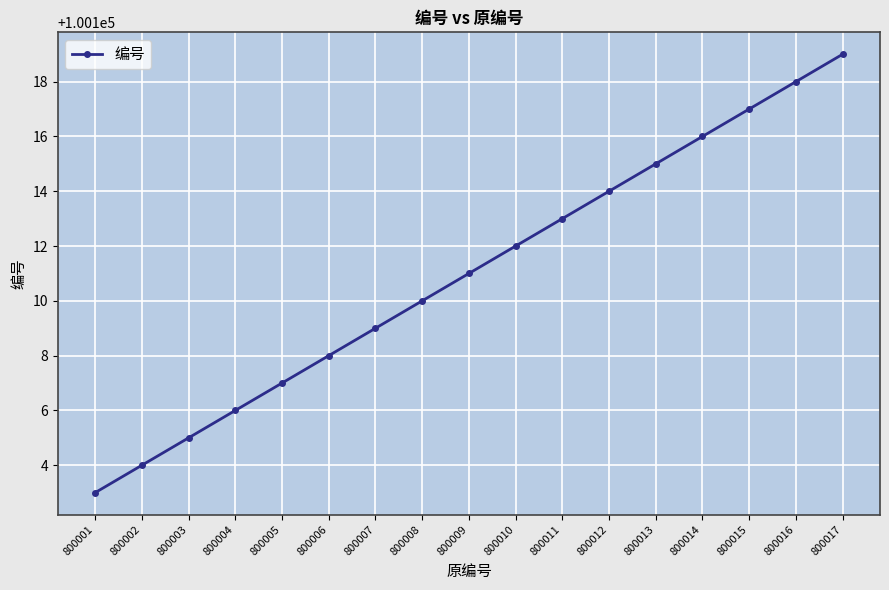

Read the value at 800006.

100108